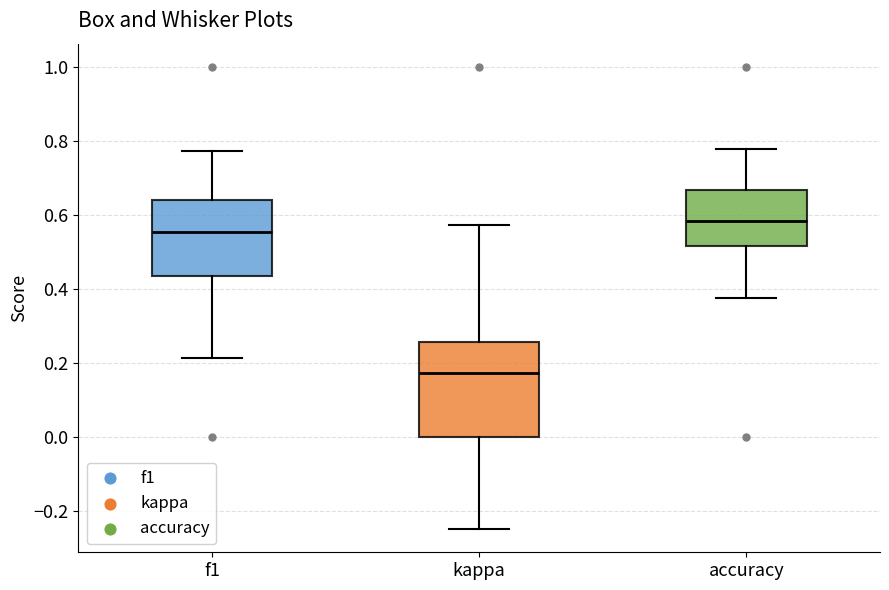

Reading left to right, read every box against the y-axis: the position of its median line, the range the box covers, and the ends of its whiskers. The values are not printed on the chart, so give them approximately, as read against the axis.

f1: median 0.56, box 0.44 to 0.64, whiskers 0.22 to 0.78
kappa: median 0.18, box 0.00 to 0.26, whiskers -0.24 to 0.58
accuracy: median 0.58, box 0.52 to 0.66, whiskers 0.38 to 0.78